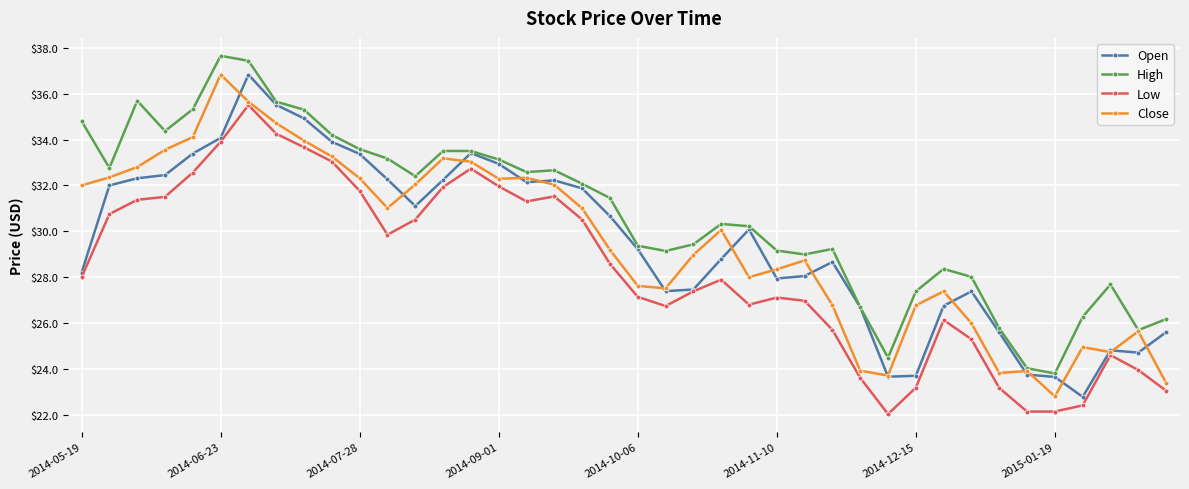

What is the maximum value for Open?

36.8